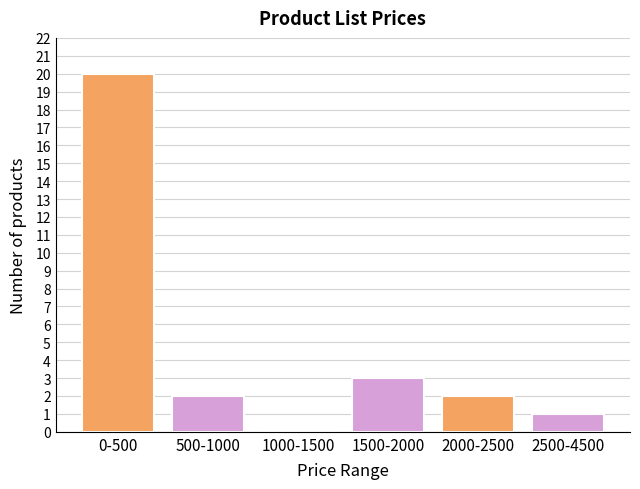

Reading right to left, list all the values displayed in this chart.

2500-4500=1	2000-2500=2	1500-2000=3	1000-1500=0	500-1000=2	0-500=20